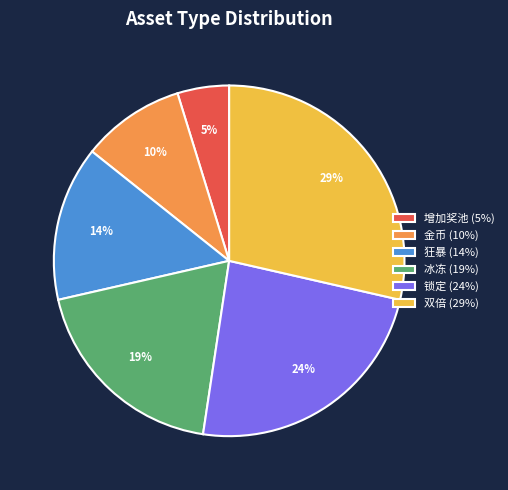

Which category has the smallest portion of the pie?

增加奖池 (5%)